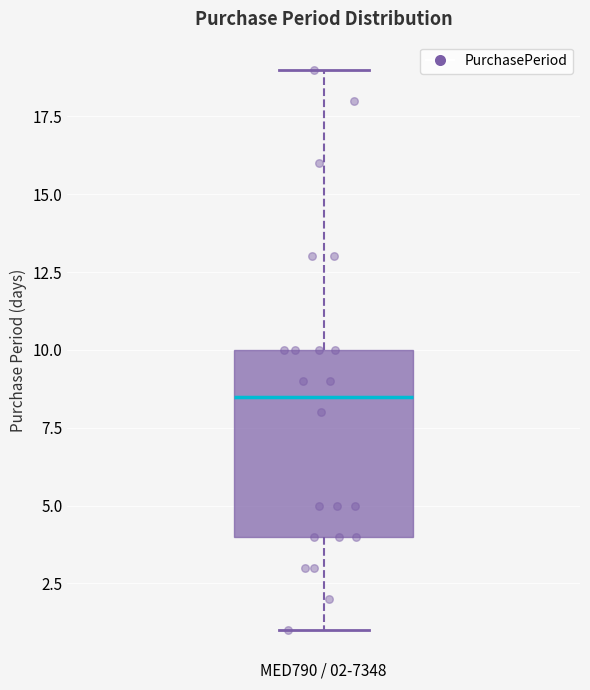

Transcribe this box plot: give where the median line is, the range the box spans, and where the two whiskers end, as read against the y-axis. The values are not printed on the chart, so give them approximately, as read against the axis.

median 8.5, box 4.0 to 10.0, whiskers 1.0 to 19.0